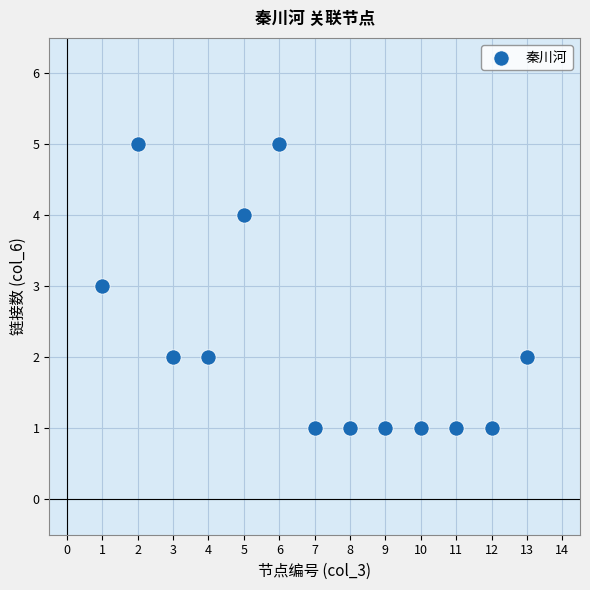

What is the range of X values (max minus min)?

12